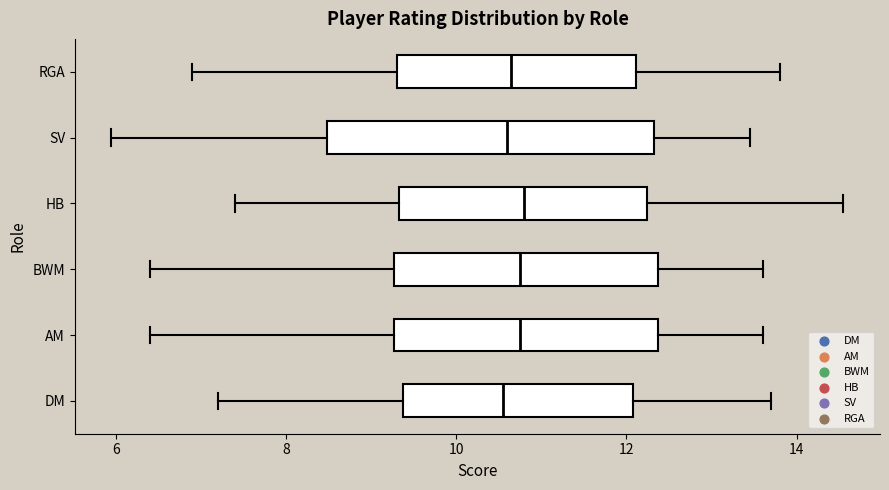

Where does the right whisker of the box for SV end on the x-axis? The values are not printed on the chart, so give them approximately, as read against the axis.

13.4